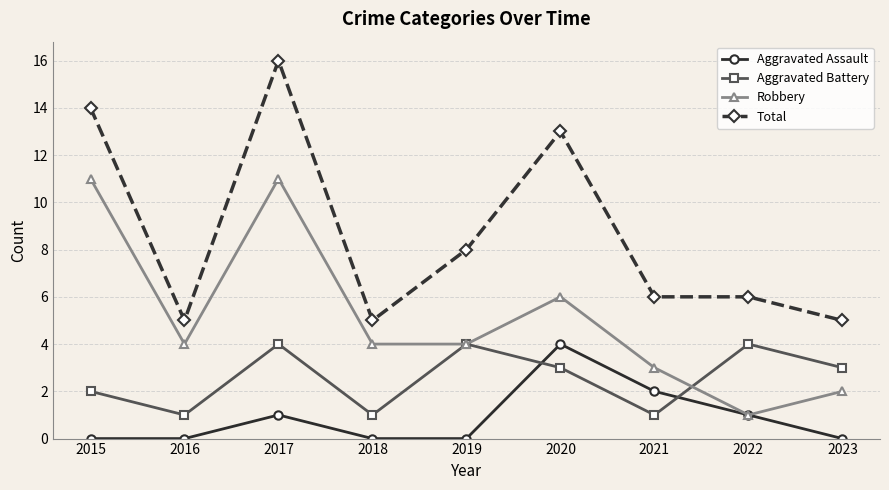

At which label is Robbery closest to 6?

2020